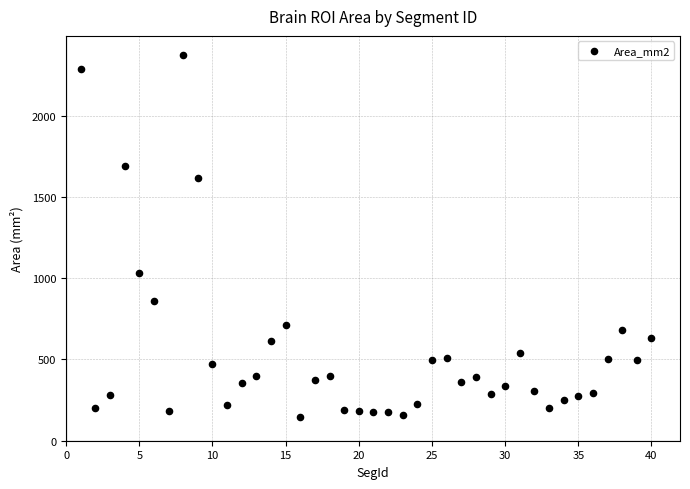

What is the range of X values (max minus min)?

39.0